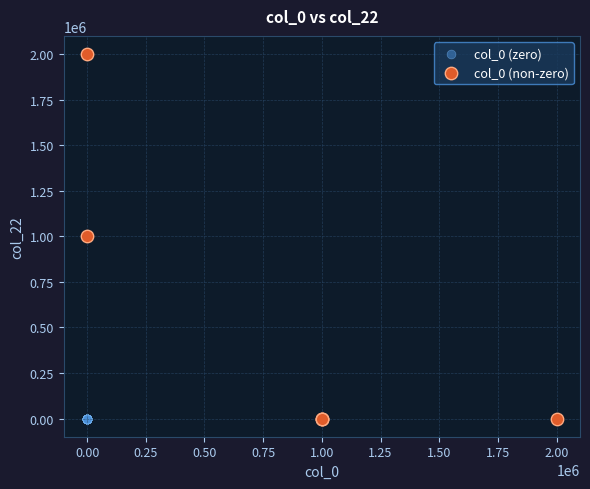

Which series reaches the maximum Y coordinate?

col_0 (non-zero)